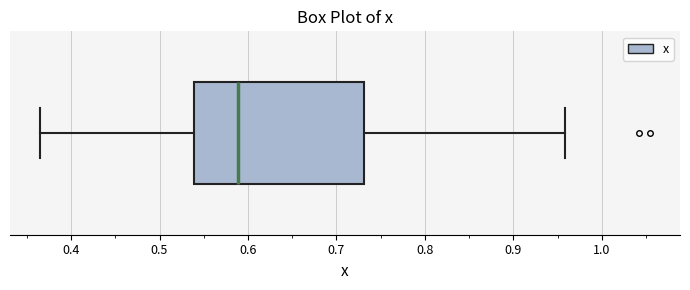

Where does the left whisker of the box end on the x-axis? The values are not printed on the chart, so give them approximately, as read against the axis.

0.37